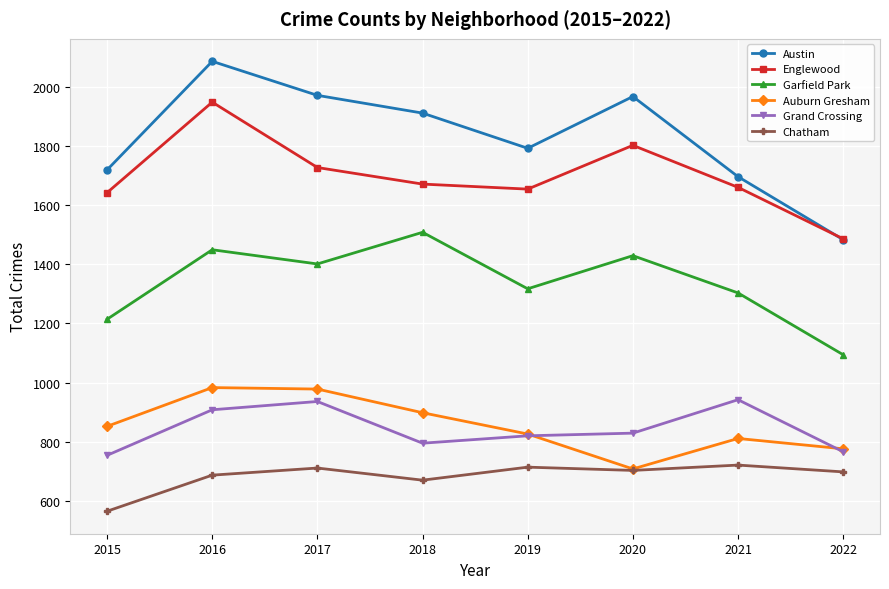

What is the average value of the Chatham series?

684